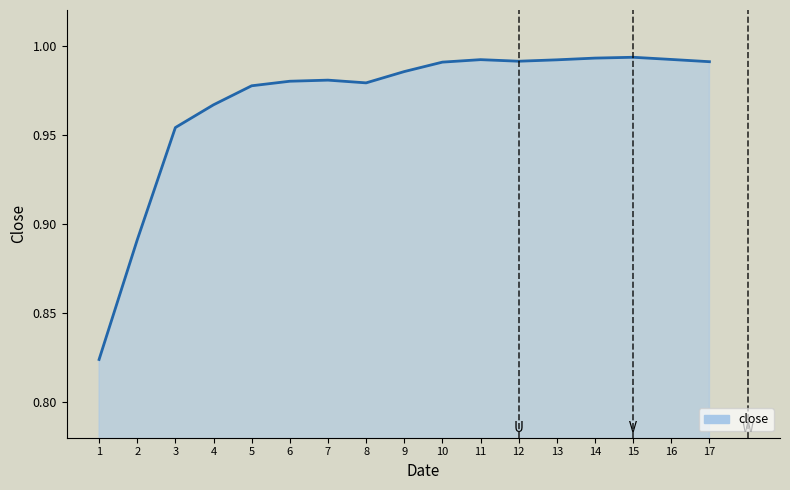

At which category does the chart reach its minimum across all series?

1